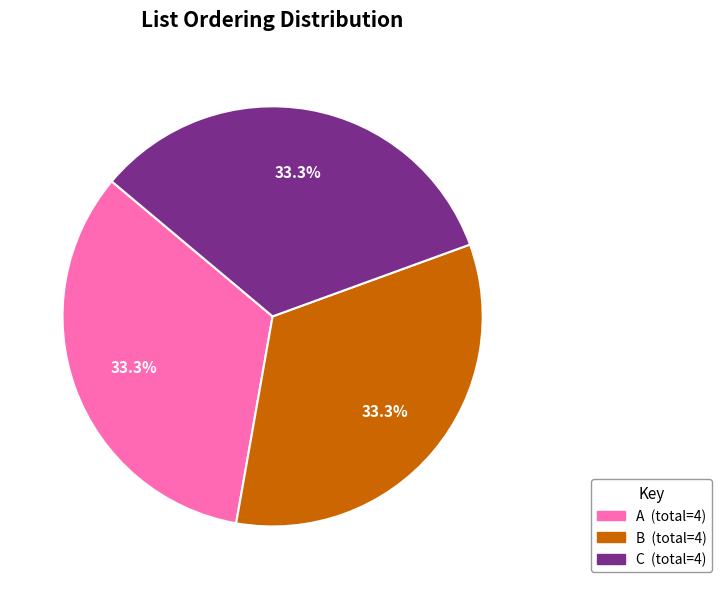

Count the number of slices in the pie.

3